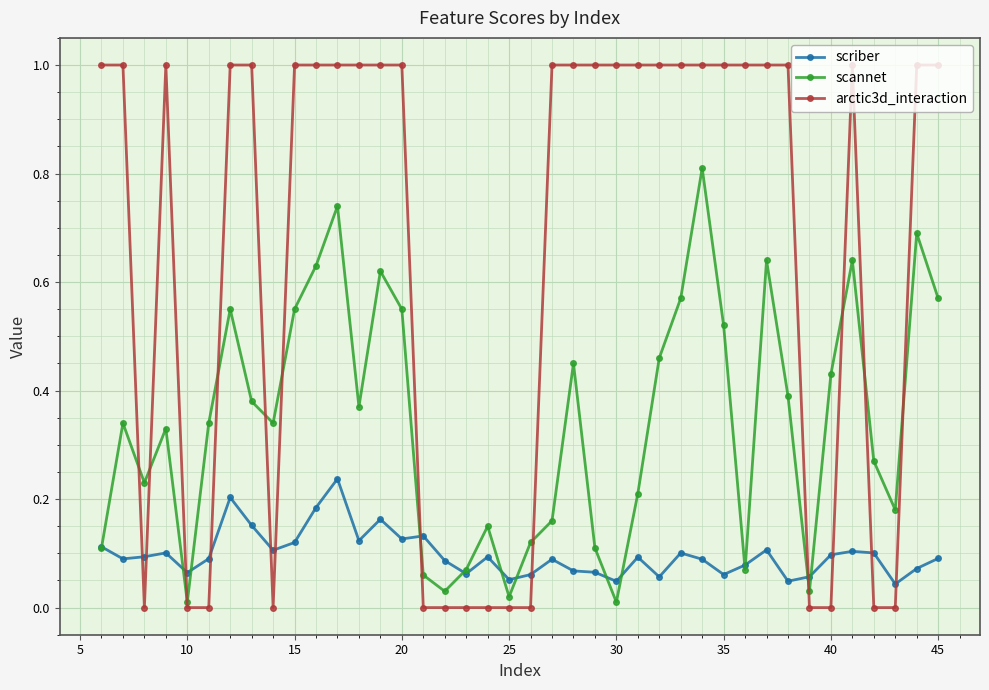

How many intersections are there between scriber and arctic3d_interaction?

12